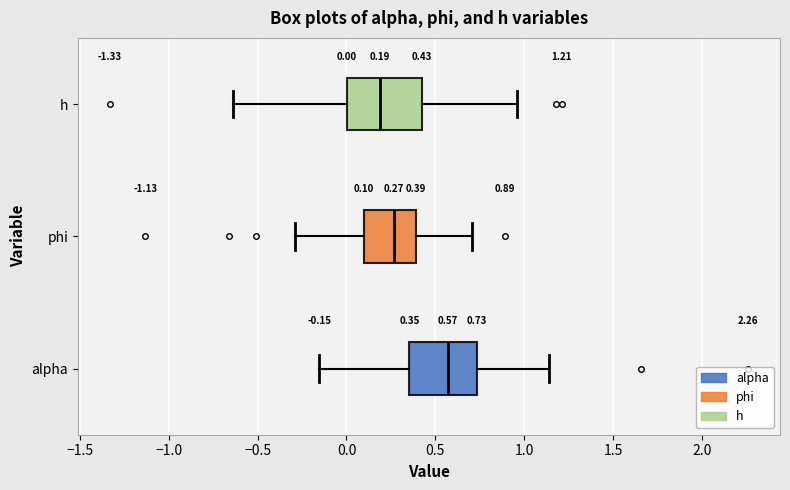

Which box's median line is the furthest to the right?

alpha